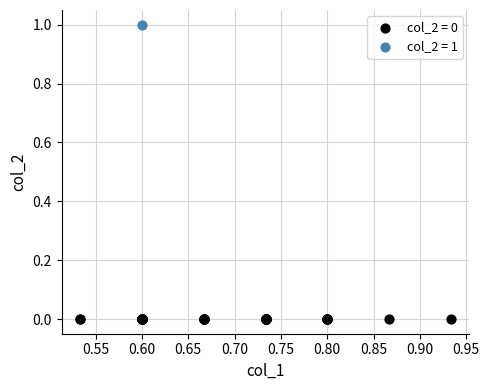

Which series contains the lowest Y value?

col_2 = 0